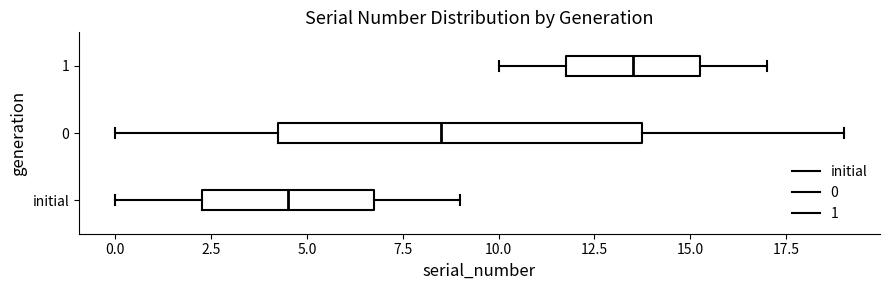

Reading bottom to top, read every box against the x-axis: the position of its median line, the range the box covers, and the ends of its whiskers. The values are not printed on the chart, so give them approximately, as read against the axis.

initial: median 4.5, box 2.5 to 7.0, whiskers 0.0 to 9.0
0: median 8.5, box 4.5 to 14.0, whiskers 0.0 to 19.0
1: median 13.5, box 12.0 to 15.5, whiskers 10.0 to 17.0